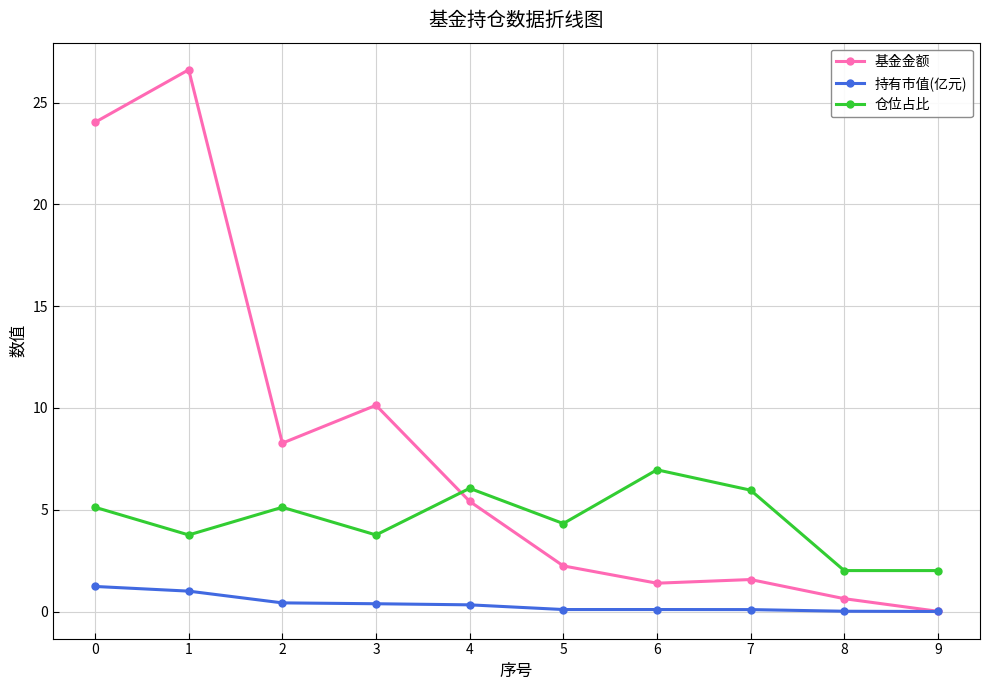

The value of 仓位占比 at 3 is 3.8. True or false?

True